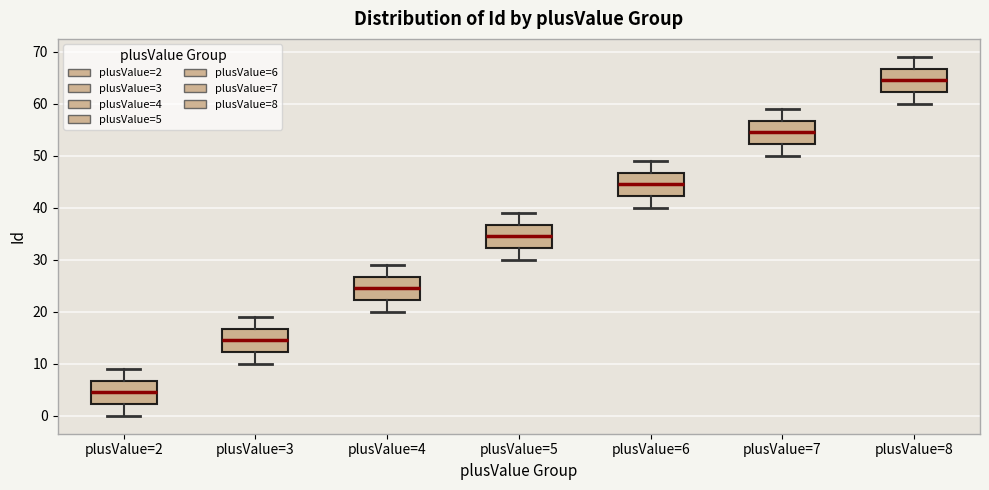

Which box has the lowest median line?

plusValue=2